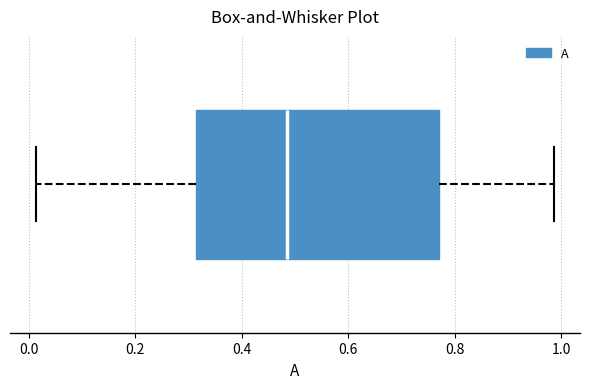

Where does the median line of the box sit on the x-axis? The values are not printed on the chart, so give them approximately, as read against the axis.

0.48